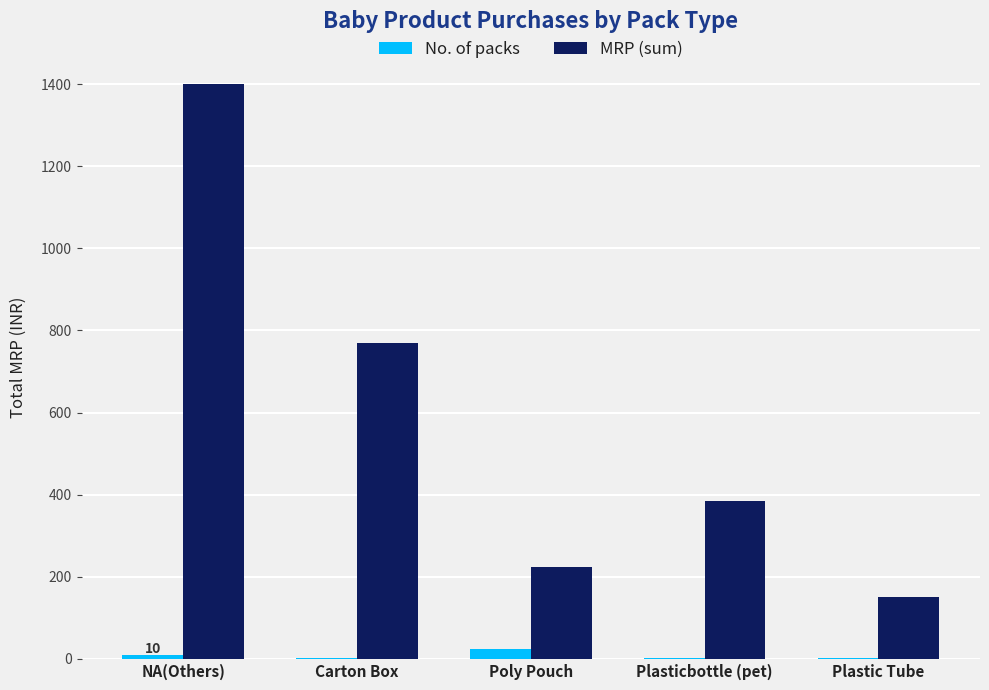

True or false: MRP (sum) has a value of 385 at Plasticbottle (pet).

True